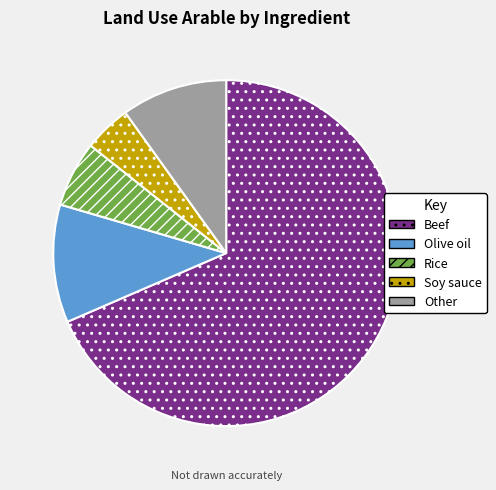

Does any single category account for the majority?

Yes